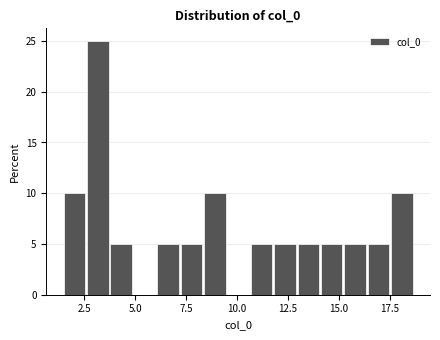

Around what value on the x-axis is the tallest bar? Give the approximate position of its centre, as read against the axis.

3.0